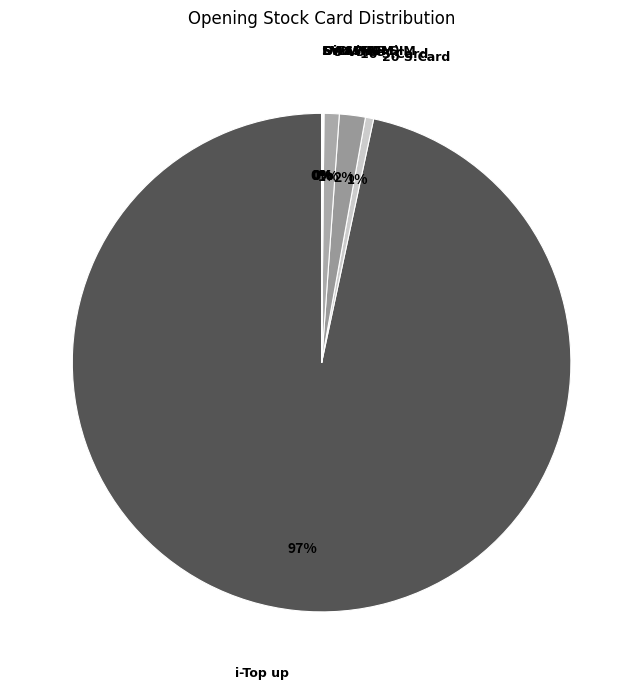

To the nearest percent, what is the average slice percentage?

12%